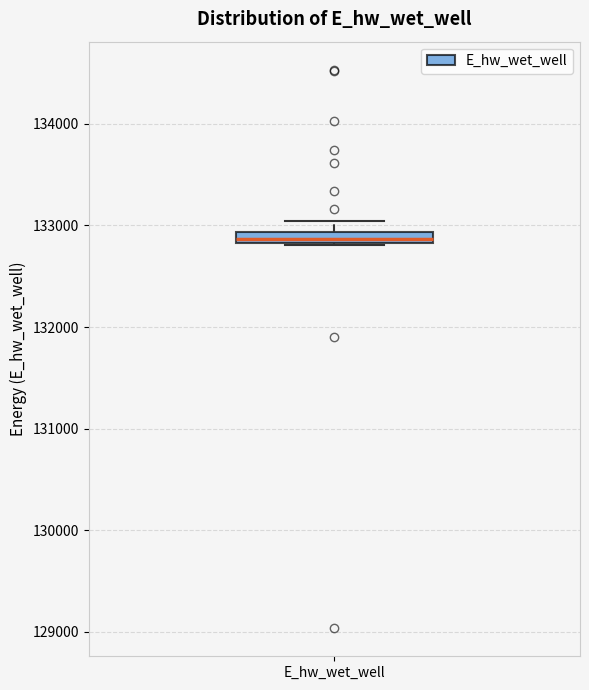

Where does the upper whisker of the box for E_hw_wet_well end on the y-axis? The values are not printed on the chart, so give them approximately, as read against the axis.

133000